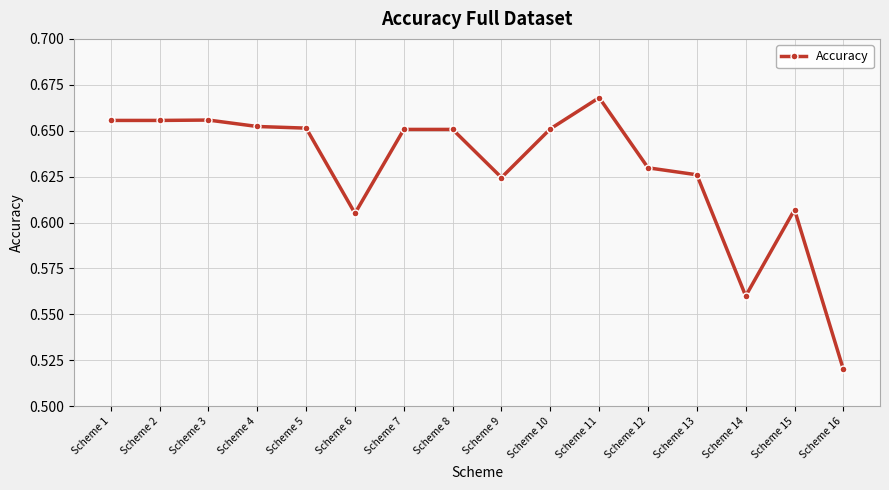

Which category has the highest value across all series?

Scheme 11